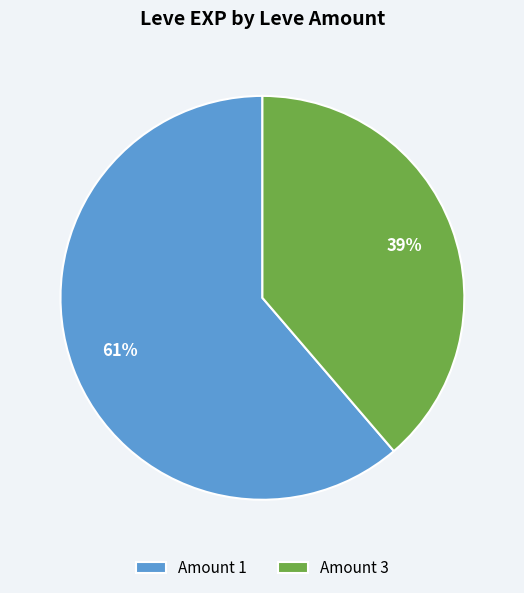

Combined, do Amount 1 and Amount 3 account for over 50%?

Yes